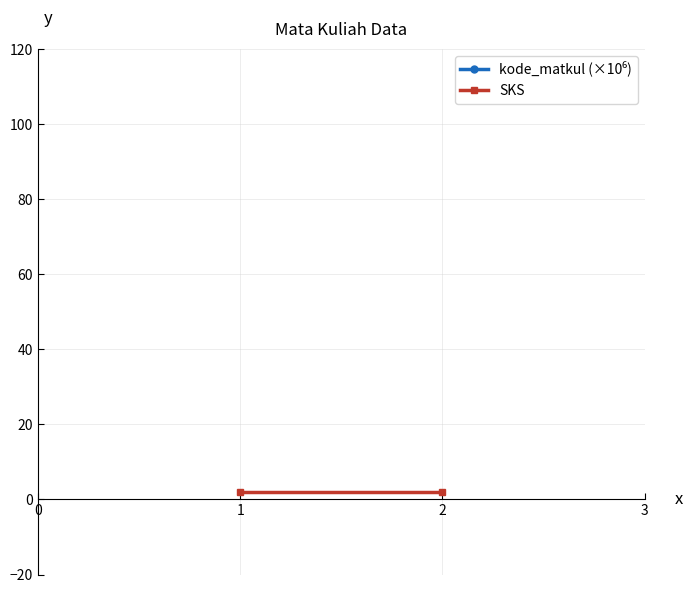

Which series has the largest total across all categories?

kode_matkul (×10⁶)